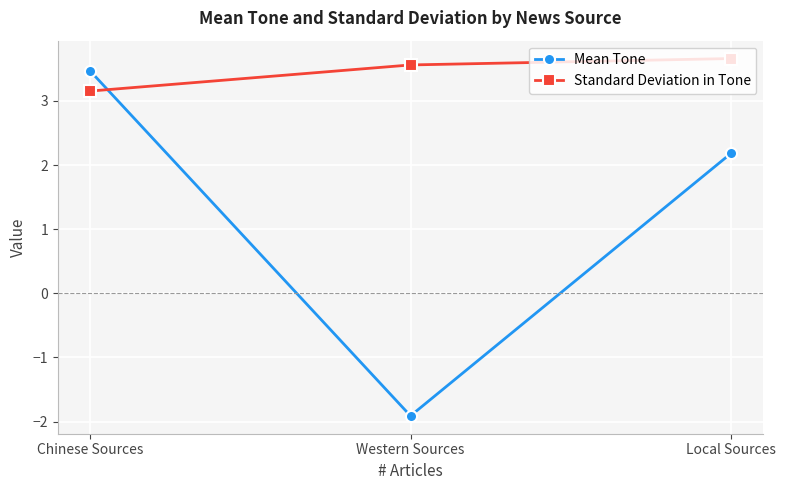

Which series has the widest spread of values?

Mean Tone